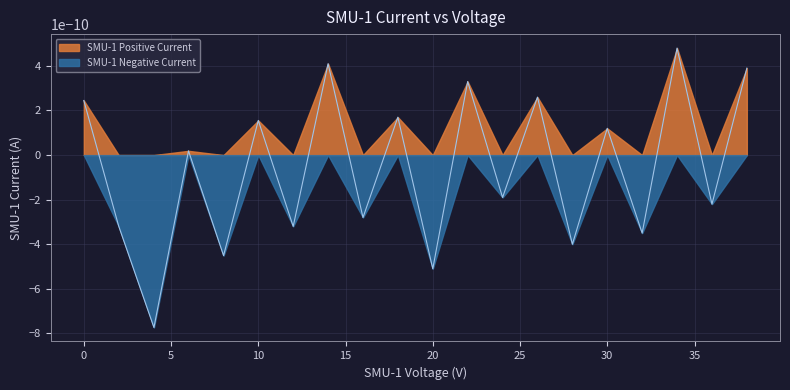

The value at 2 is -0.0. True or false?

True